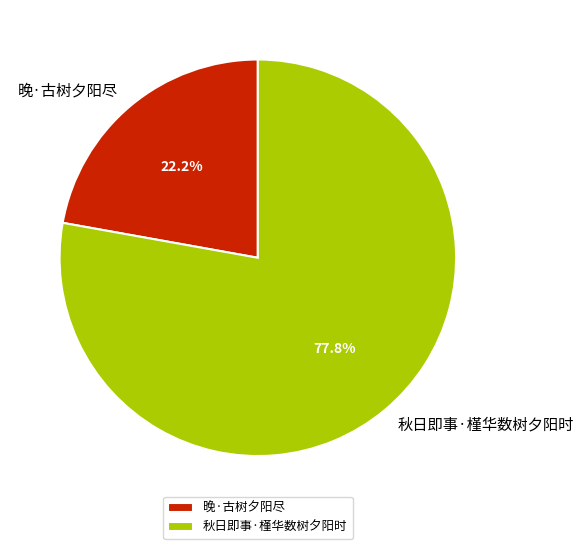

The 晚·古树夕阳尽 slice represents 22% of the pie. True or false?

True